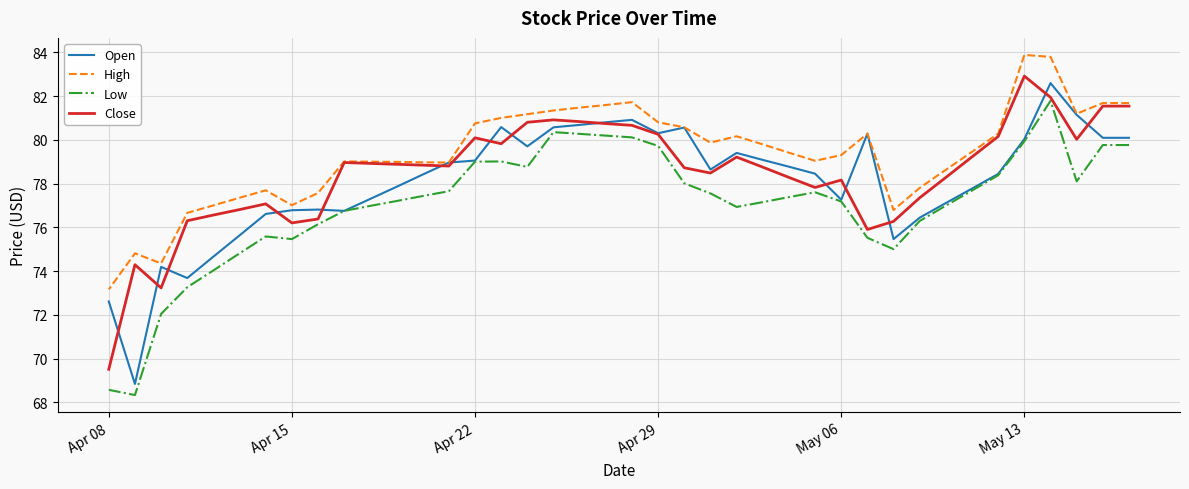

Which series has the largest total across all categories?

High